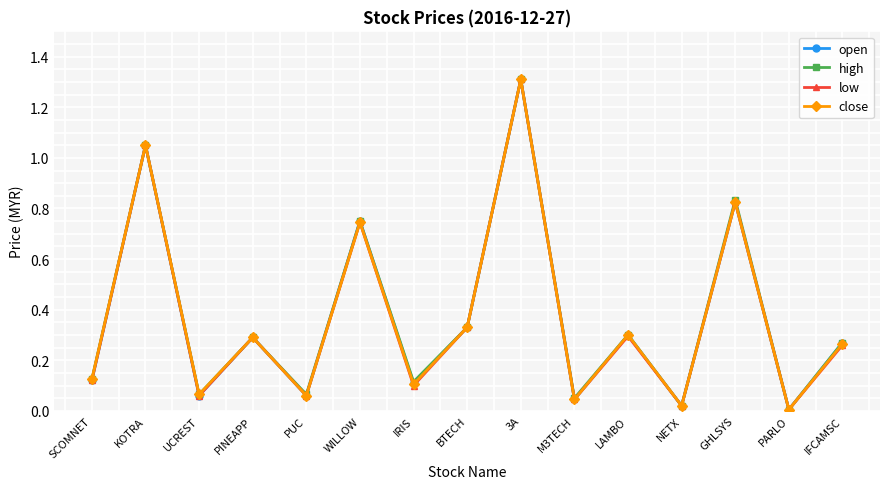

The value of close at KOTRA is 0.4. True or false?

False